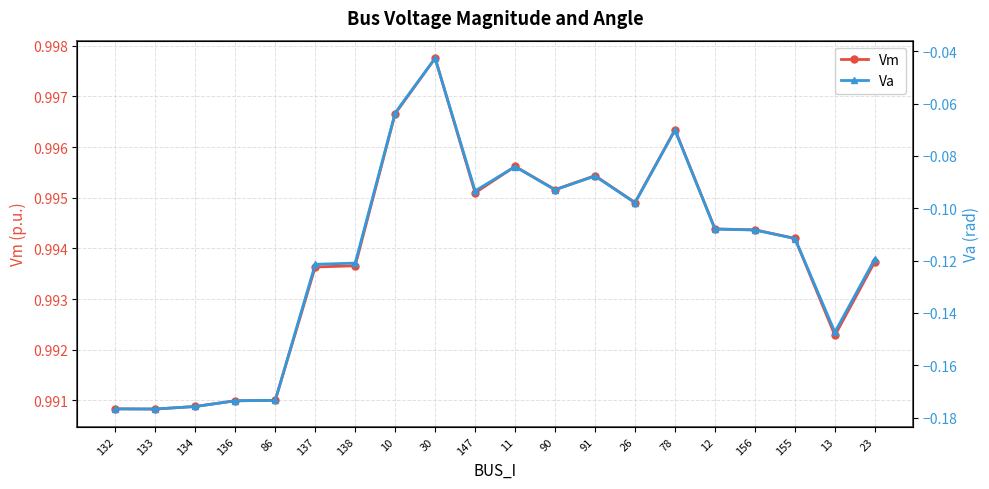

Read the Va value at 91.

-0.1